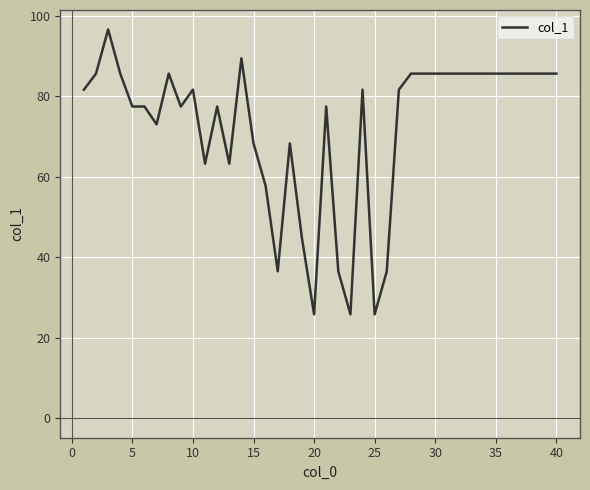

What is the greatest value displayed?

96.6